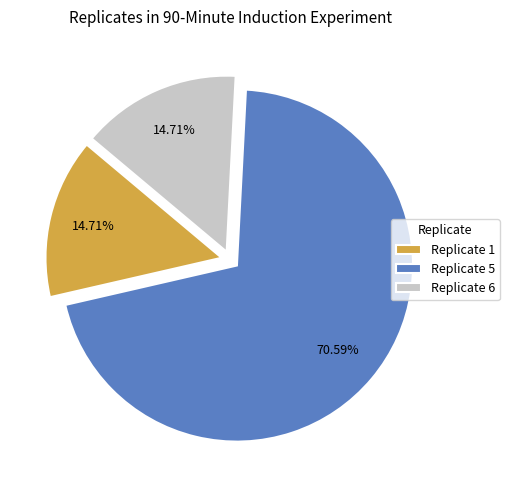

Approximately how many times larger is the value at Replicate 6 compared to Replicate 1?

1.0